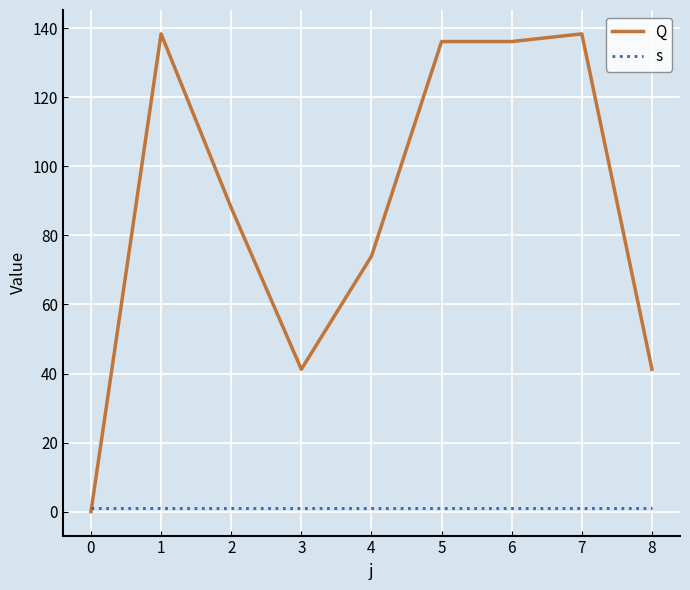

List the series in order of their overall mean, lowest first.

s, Q